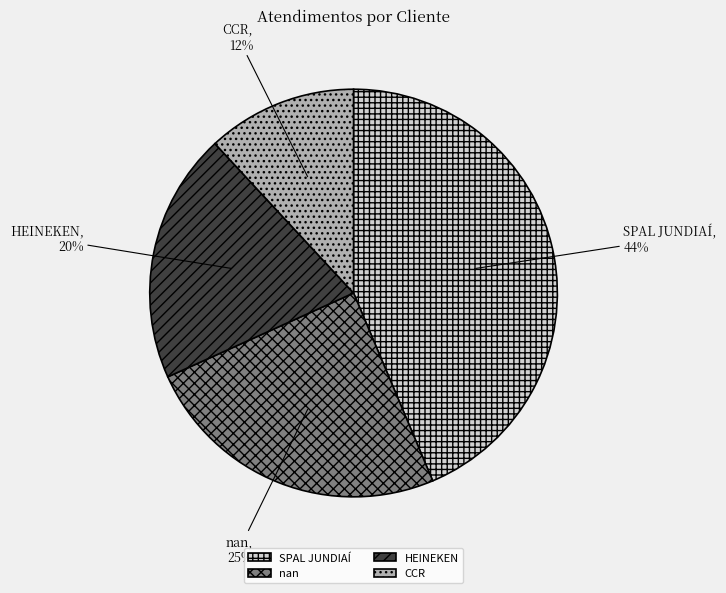

True or false: HEINEKEN accounts for 33% of the total.

False